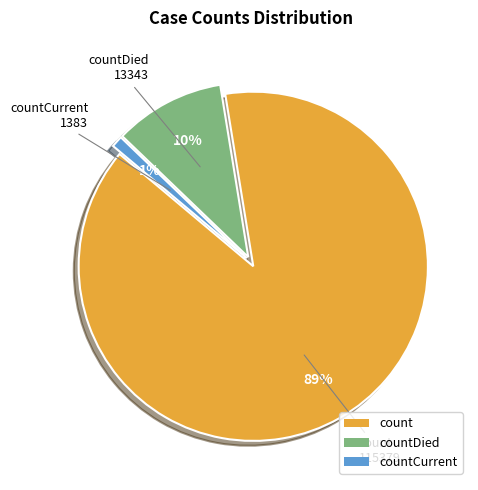

Rank the categories by value from highest to lowest.

count, countDied, countCurrent